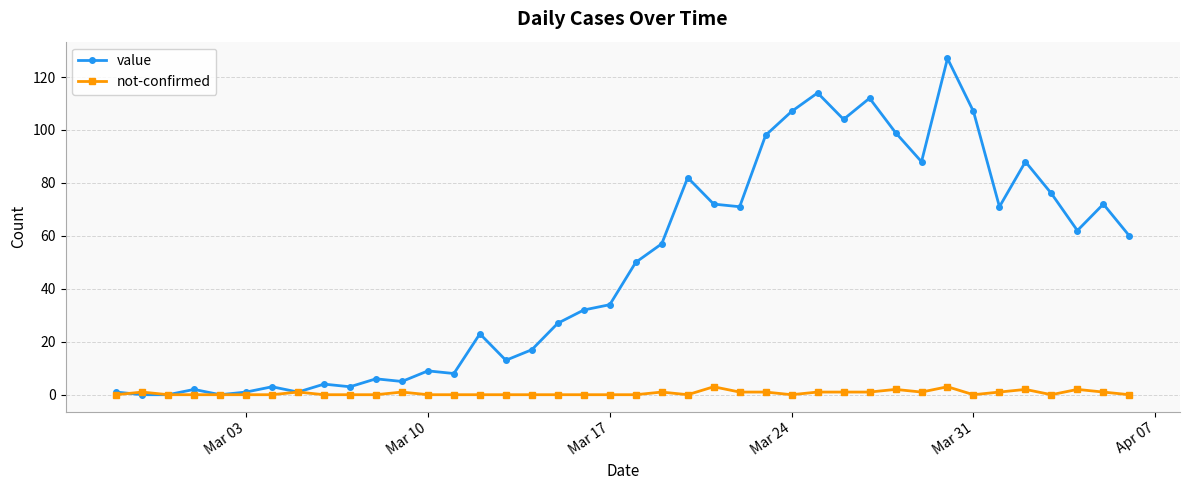

Which series has the widest spread of values?

value